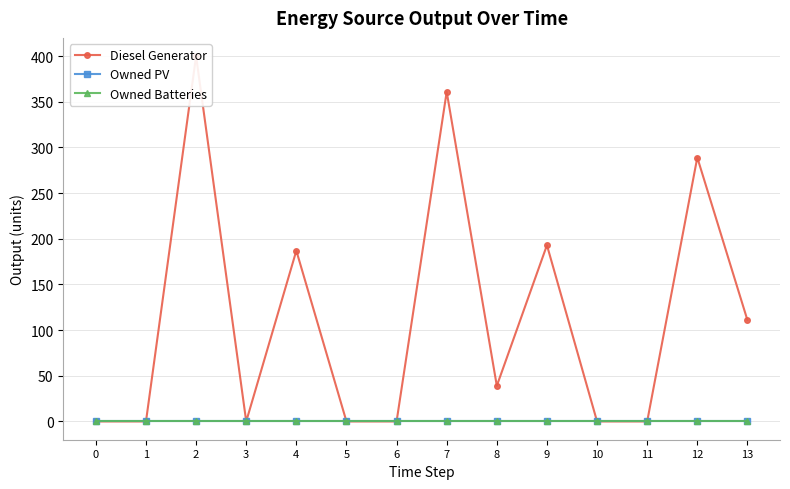

What is the difference between the highest and lowest values at 4?

187